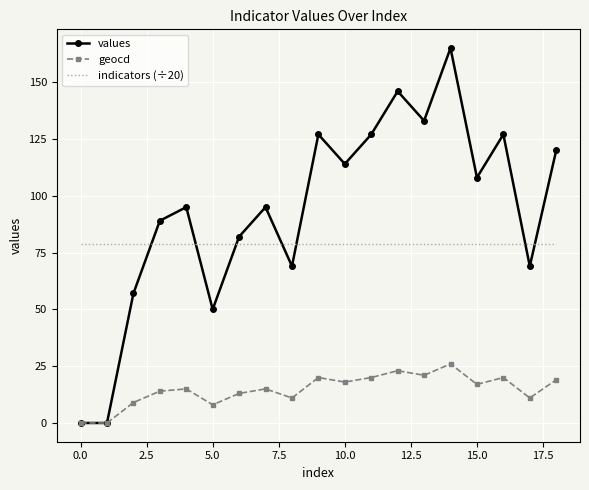

What is the highest value of the values series?

165.0